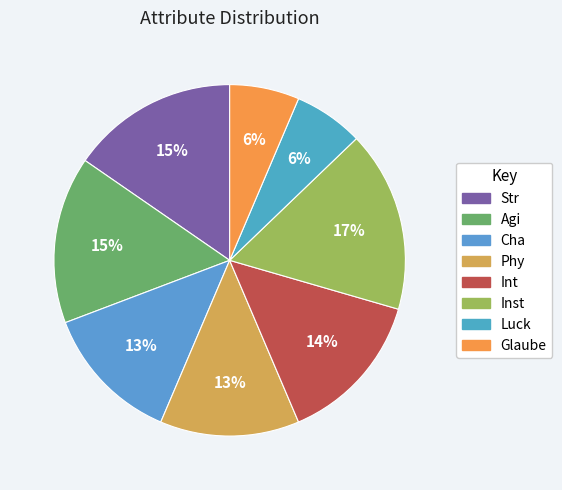

How much of the chart is everything except Agi?

84.6%